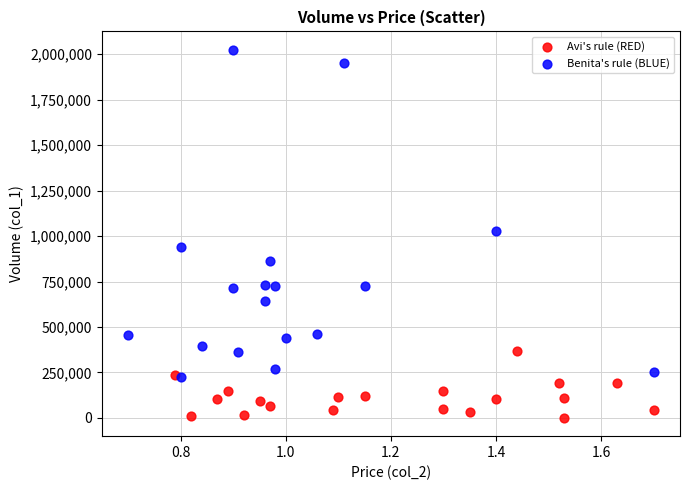

Which series reaches the maximum Y coordinate?

Benita's rule (BLUE)